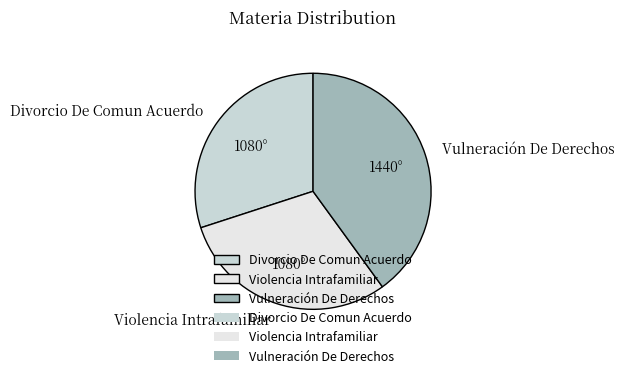

Is there any slice that represents more than half of the pie?

No